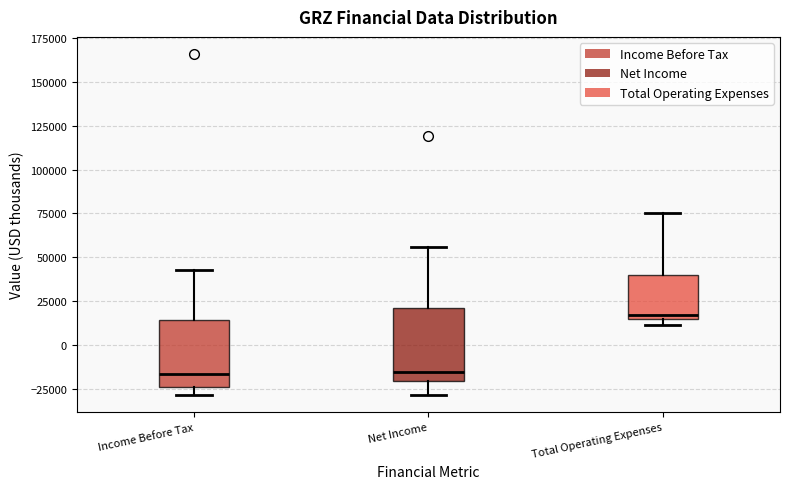

Reading left to right, transcribe this box plot: for each box, give where its median line is, the range the box spans, and where its two whiskers end, as read against the y-axis. The values are not printed on the chart, so give them approximately, as read against the axis.

Income Before Tax: median -15000, box -25000 to 15000, whiskers -30000 to 45000
Net Income: median -15000, box -20000 to 20000, whiskers -30000 to 55000
Total Operating Expenses: median 15000 (just above the box's lower edge), box 15000 to 40000, whiskers 10000 to 75000